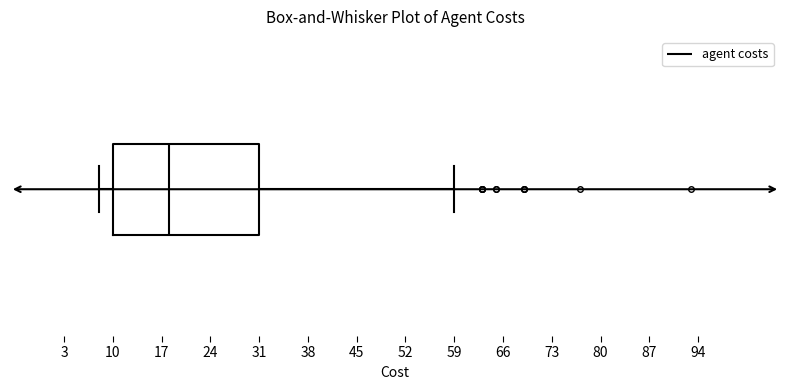

Where is the right edge of the box on the x-axis? The values are not printed on the chart, so give them approximately, as read against the axis.

31